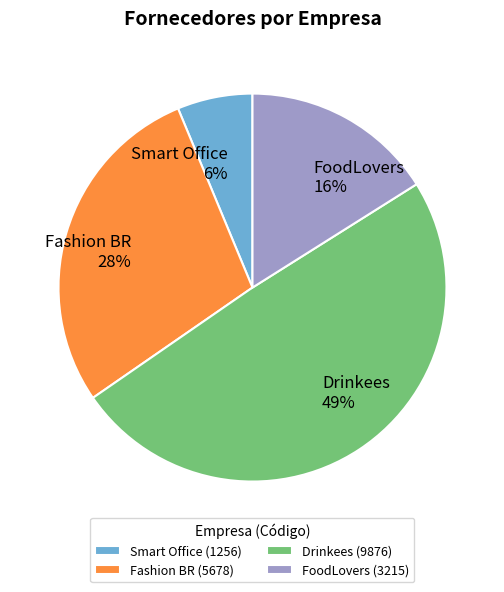

Is Drinkees the majority of the pie?

No